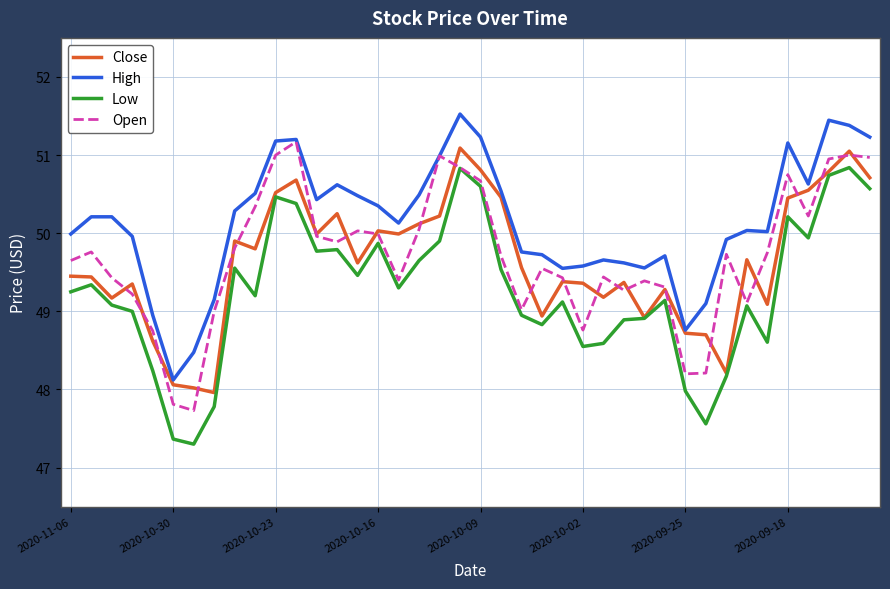

True or false: High and Low cross at least once.

False